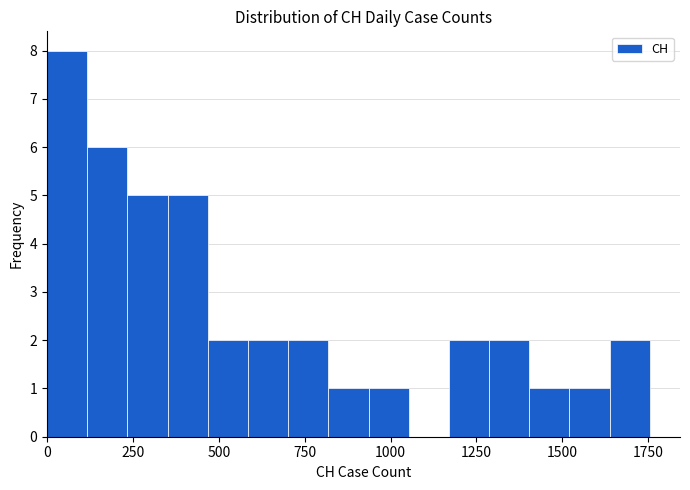

Around what value on the x-axis is the tallest bar? Give the approximate position of its centre, as read against the axis.

50